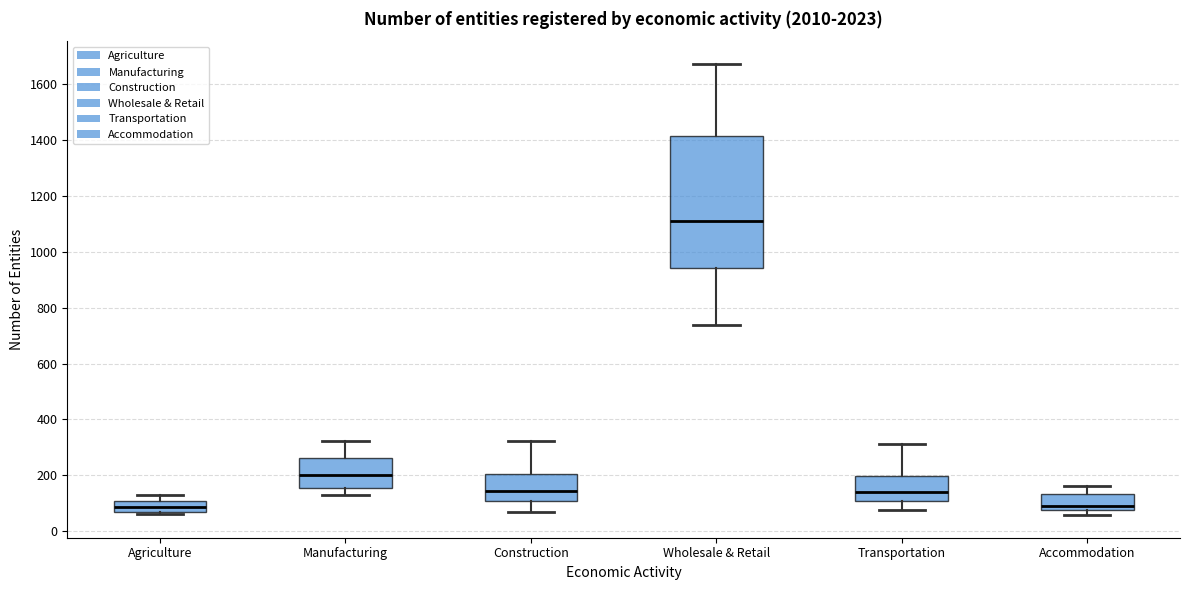

Reading left to right, read every box against the y-axis: the position of its median line, the range the box covers, and the ends of its whiskers. The values are not printed on the chart, so give them approximately, as read against the axis.

Agriculture: median 80 (inside the box), box 80 to 100, whiskers 60 to 120
Manufacturing: median 200, box 160 to 260, whiskers 140 to 320
Construction: median 140, box 100 to 200, whiskers 60 to 320
Wholesale & Retail: median 1120, box 940 to 1420, whiskers 740 to 1680
Transportation: median 140, box 100 to 200, whiskers 80 to 320
Accommodation: median 100, box 80 to 140, whiskers 60 to 160